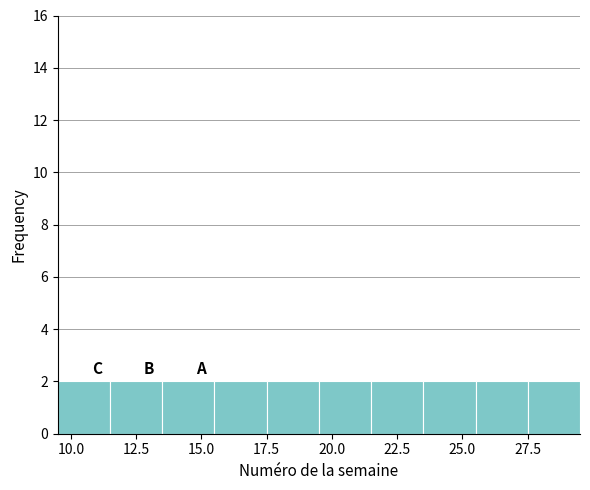

Reading left to right, list every bar in this chart as the range it spans on the x-axis followed by its height. The values are not printed on the chart, so give them approximately, as read against the axis.

9.5 to 11.5: 2
11.5 to 13.5: 2
13.5 to 15.5: 2
15.5 to 17.5: 2
17.5 to 19.5: 2
19.5 to 21.5: 2
21.5 to 23.5: 2
23.5 to 25.5: 2
25.5 to 27.5: 2
27.5 to 29.5: 2